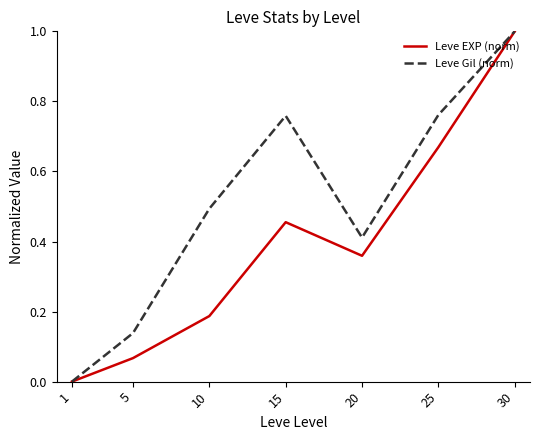

True or false: Leve Gil (norm) has a value of 1.3 at 15.

False